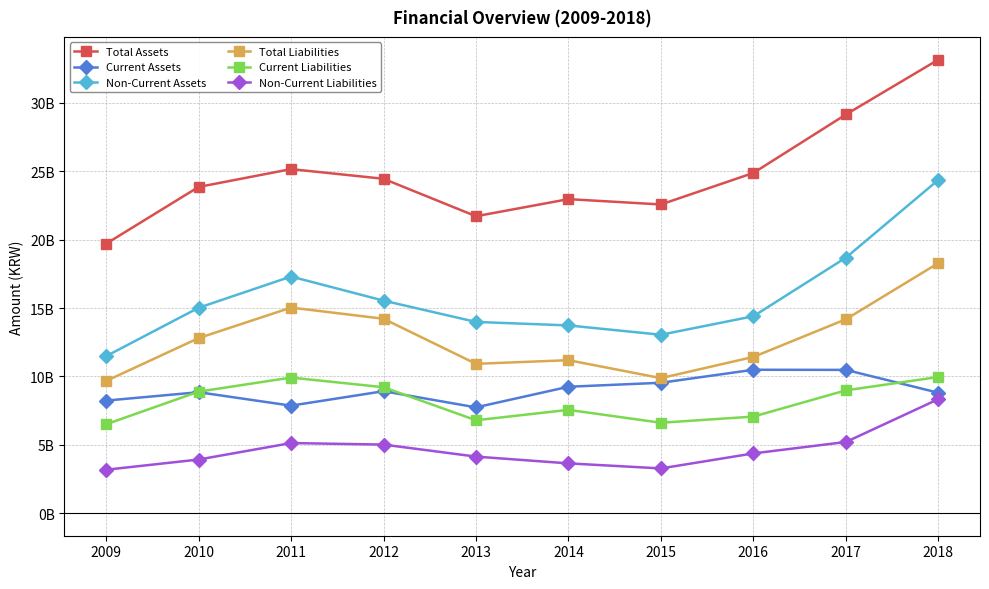

Is this an area chart (filled region under the line)?

No